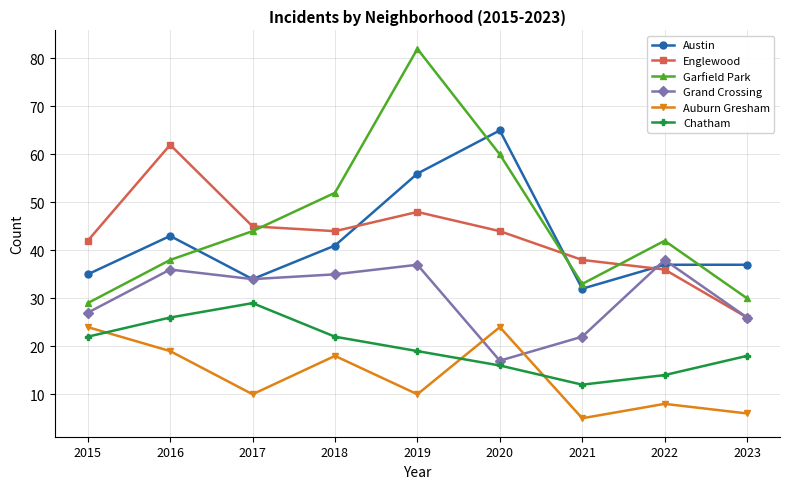

Reading left to right, what are all the values shown in this chart?

Austin: 35	43	34	41	56	65	32	37	37
Englewood: 42	62	45	44	48	44	38	36	26
Garfield Park: 29	38	44	52	82	60	33	42	30
Grand Crossing: 27	36	34	35	37	17	22	38	26
Auburn Gresham: 24	19	10	18	10	24	5	8	6
Chatham: 22	26	29	22	19	16	12	14	18